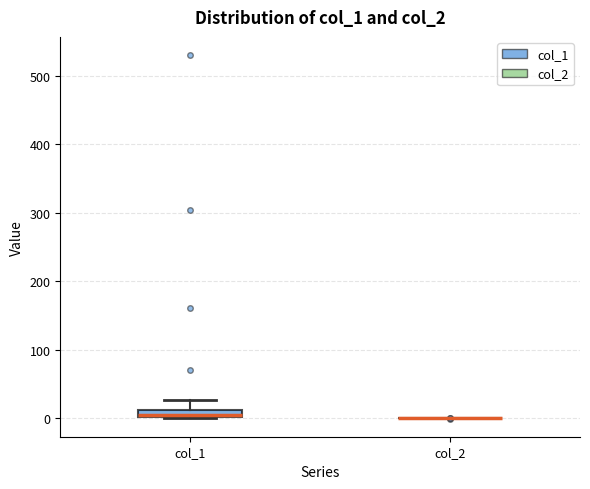

Where does the upper whisker of the box for col_1 end on the y-axis? The values are not printed on the chart, so give them approximately, as read against the axis.

30